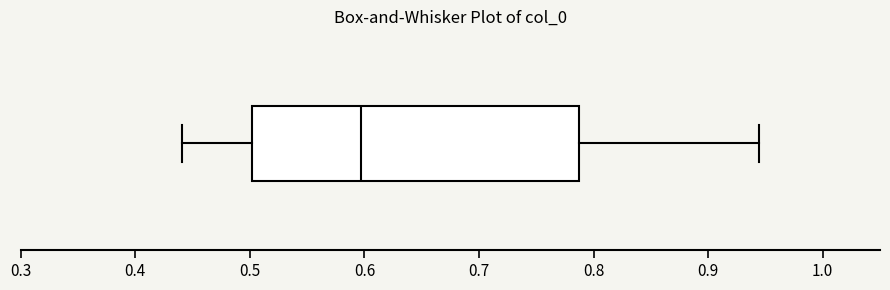

Transcribe this box plot: give where the median line is, the range the box spans, and where the two whiskers end, as read against the x-axis. The values are not printed on the chart, so give them approximately, as read against the axis.

median 0.60, box 0.50 to 0.79, whiskers 0.44 to 0.94